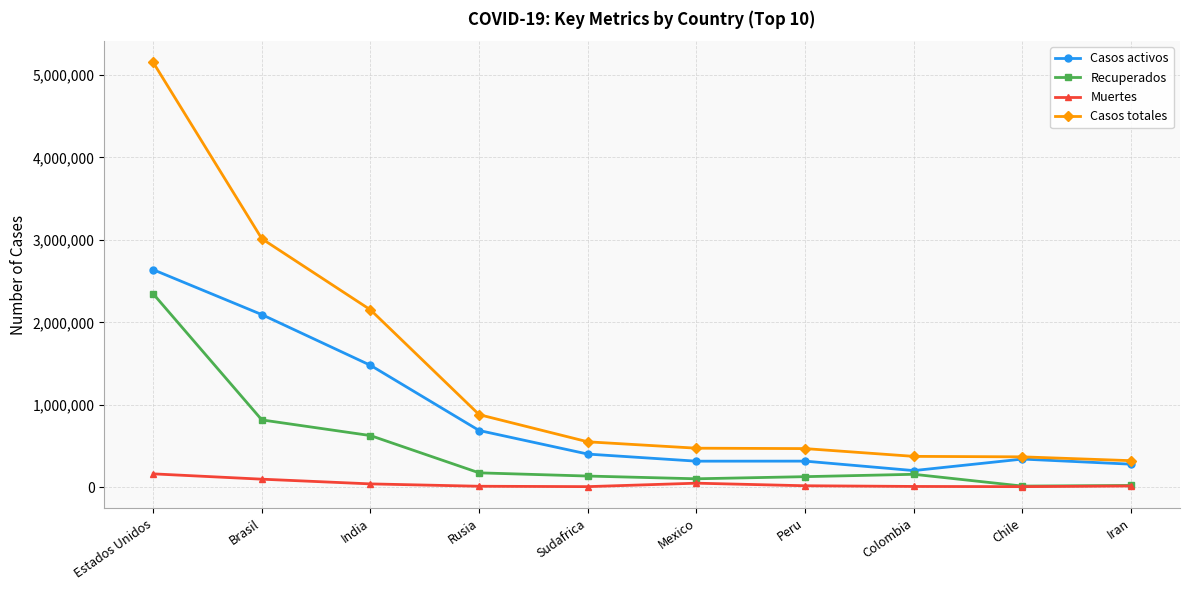

What is the lowest value of the Casos activos series?

204591